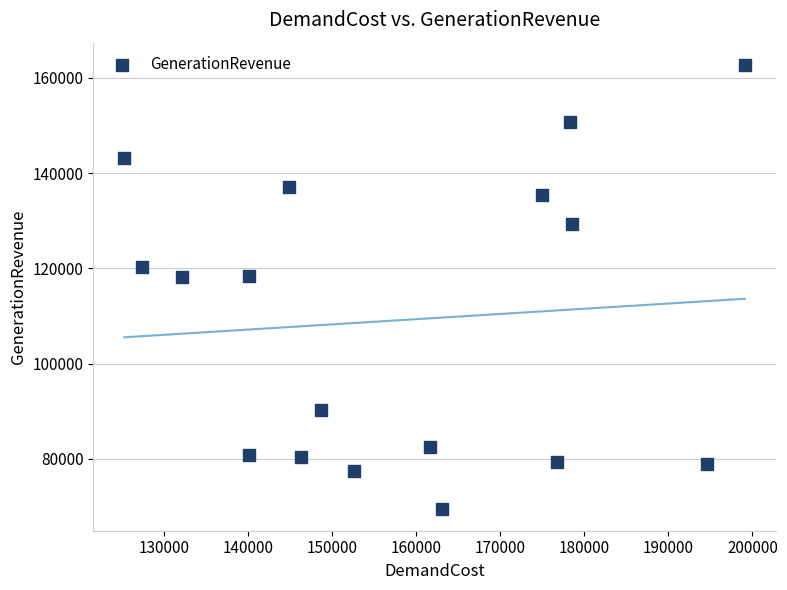

What is the range of Y values (max minus min)?

93142.1